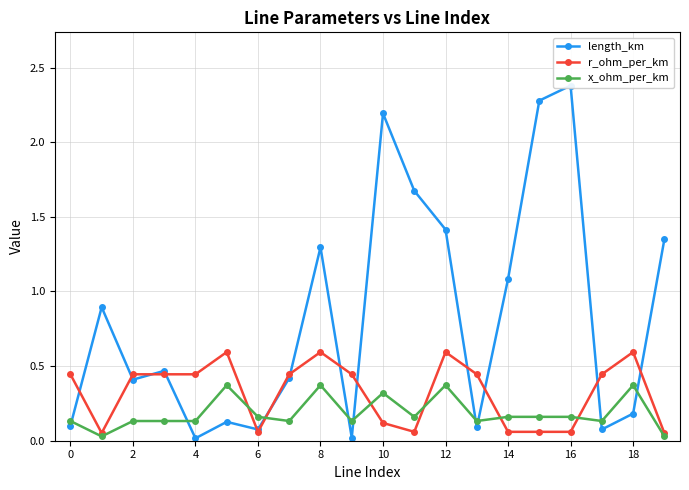

List the series in order of their peak value, highest first.

length_km, r_ohm_per_km, x_ohm_per_km